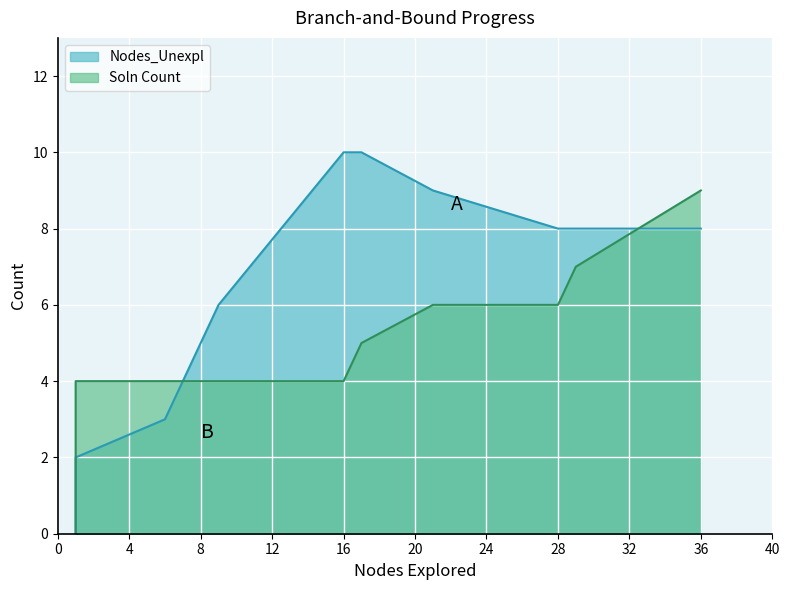

Which series has the largest range (max minus min)?

Nodes_Unexpl